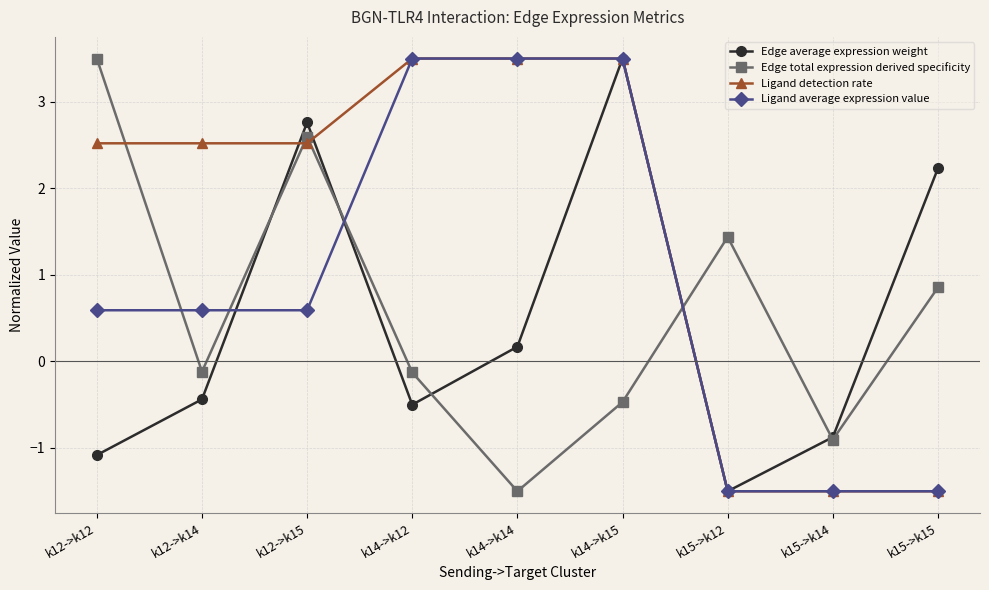

The Ligand average expression value series shows 0.2 at k12->k14. True or false?

False